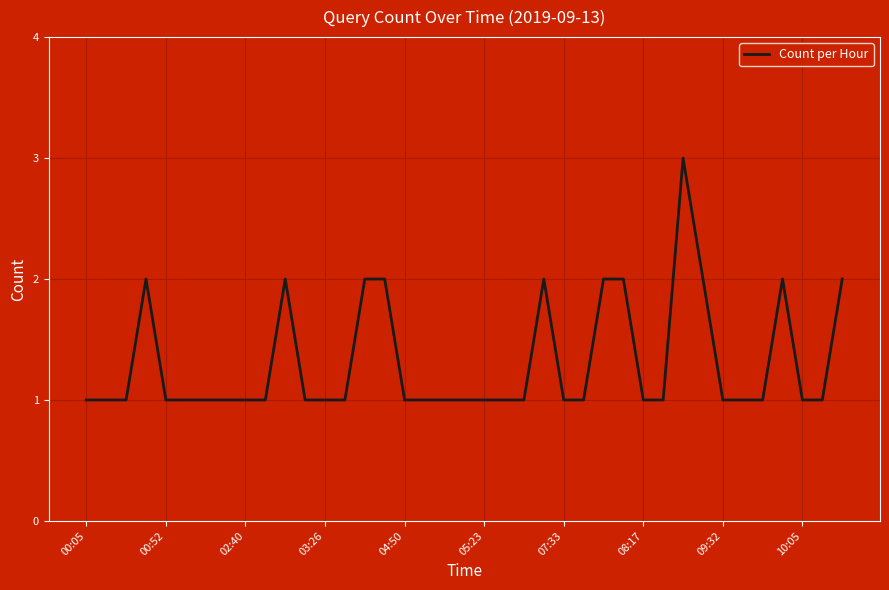

What is the greatest value displayed?

3